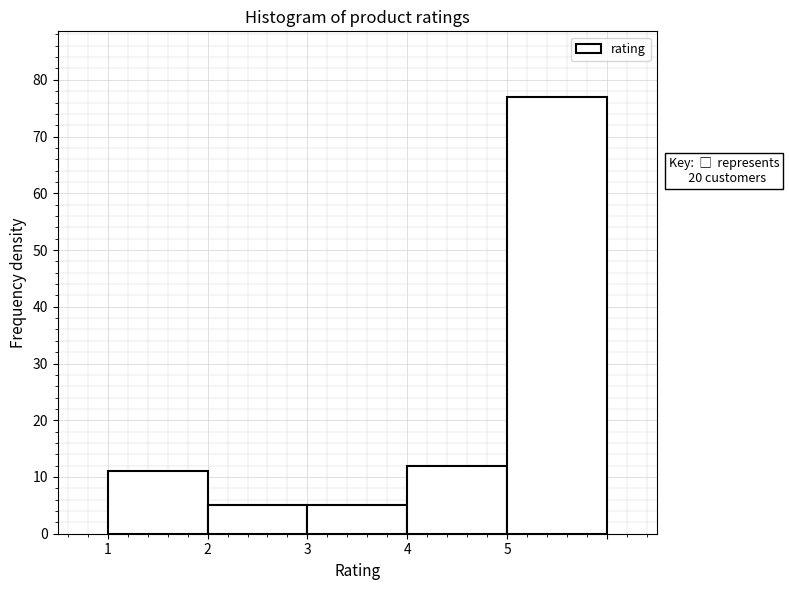

Which range on the x-axis has the tallest bar?

5 to 6